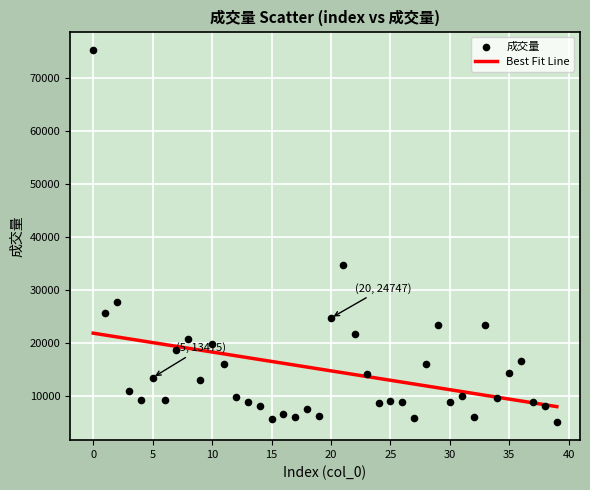

What Y value in the scatter plot is closest to 40261?

34680